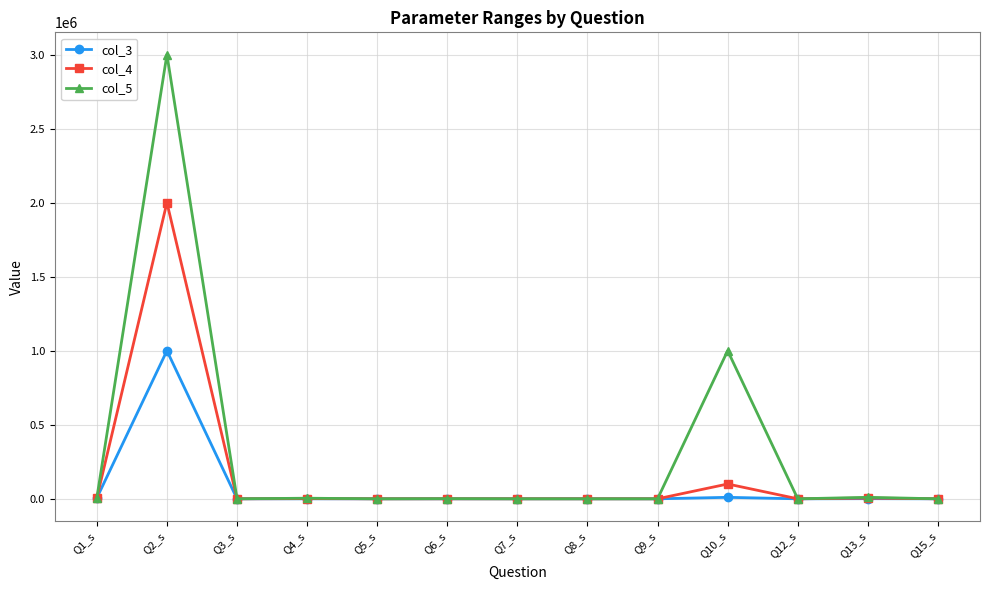

Which series has the largest range (max minus min)?

col_5